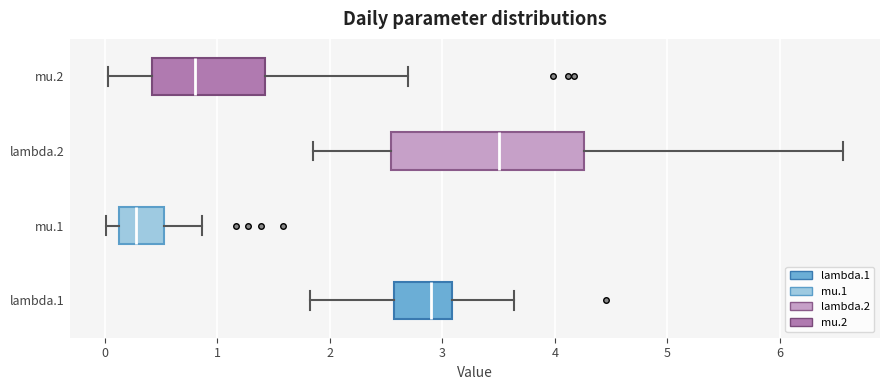

Where is the left edge of the box for lambda.1 on the x-axis? The values are not printed on the chart, so give them approximately, as read against the axis.

2.6